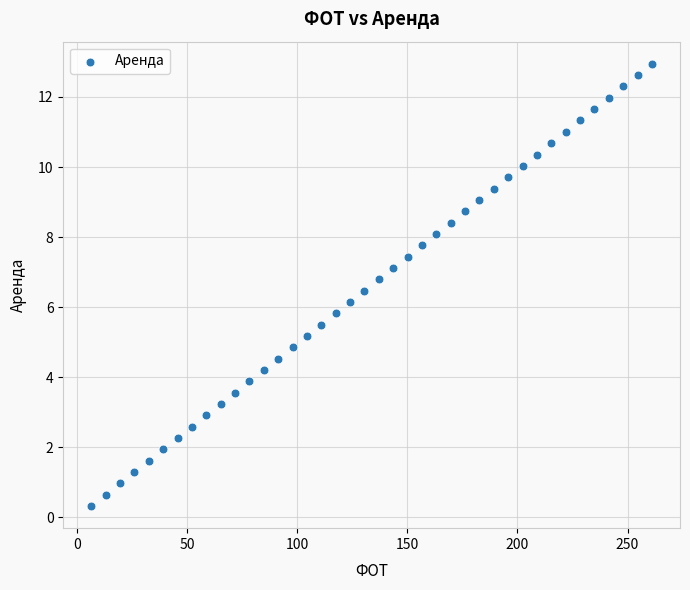

What is the range of X values (max minus min)?

254.6